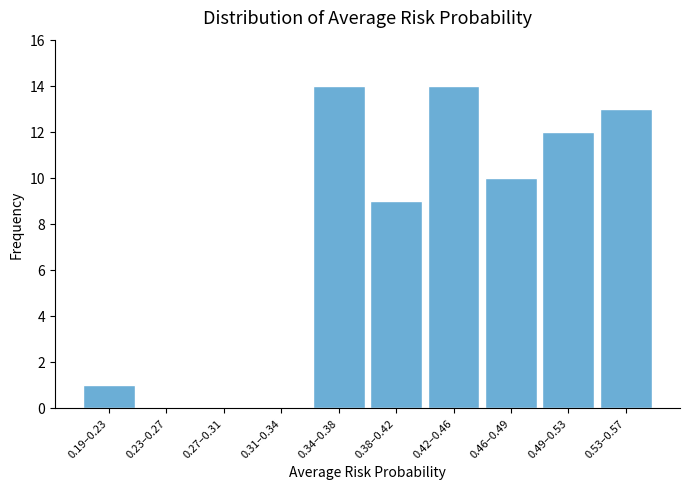

Reading left to right, transcribe all the data shown in this chart.

0.19–0.23=1	0.23–0.27=0	0.27–0.31=0	0.31–0.34=0	0.34–0.38=14	0.38–0.42=9	0.42–0.46=14	0.46–0.49=10	0.49–0.53=12	0.53–0.57=13